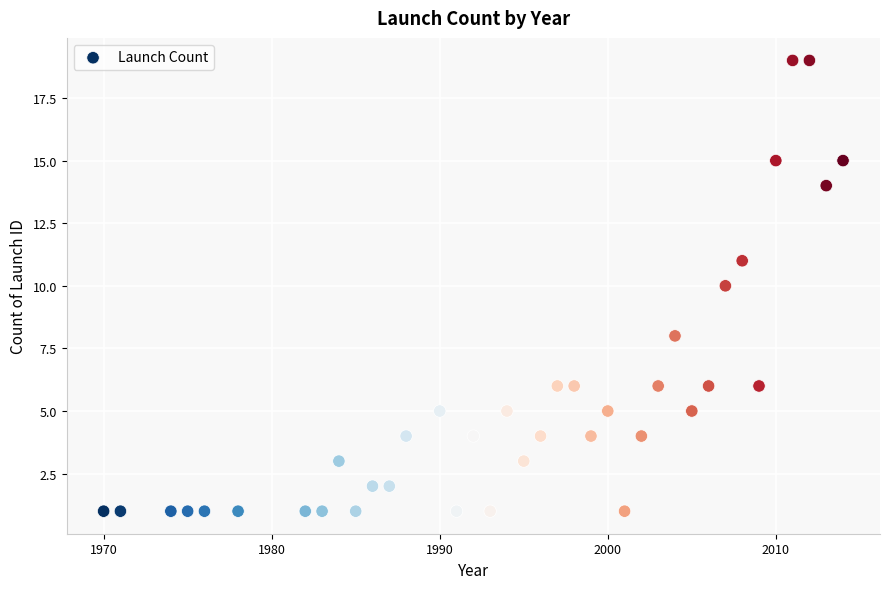

What is the range of X values (max minus min)?

44